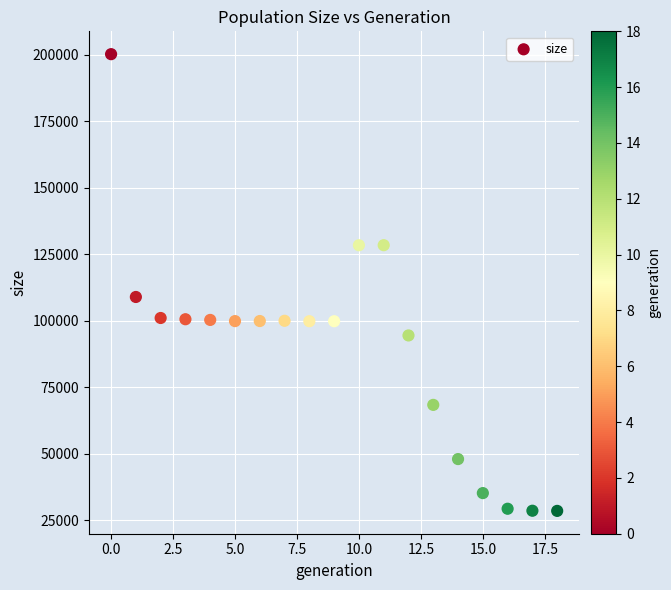

What is the range of Y values (max minus min)?

171787